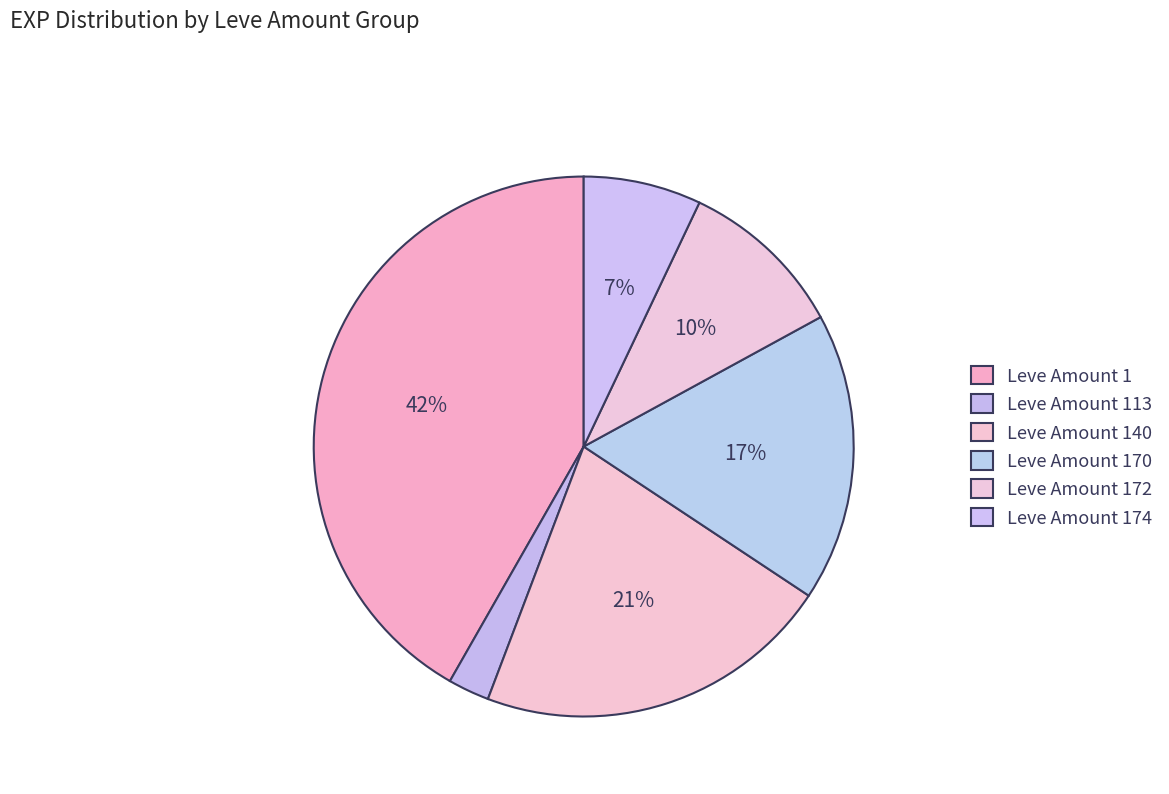

How many slices are in this pie chart?

6